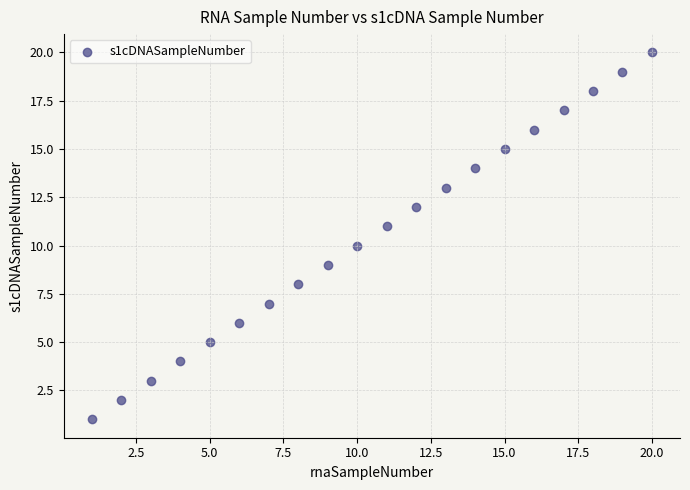

What is the range of X values (max minus min)?

19